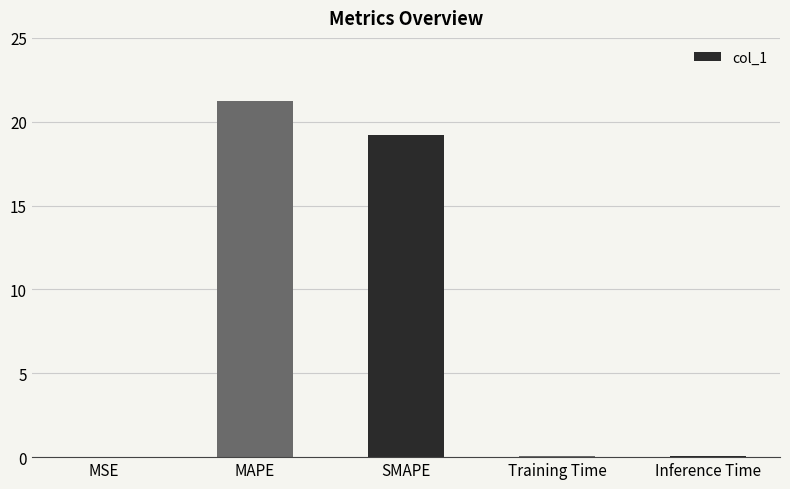

At which label is the value closest to 10?

SMAPE